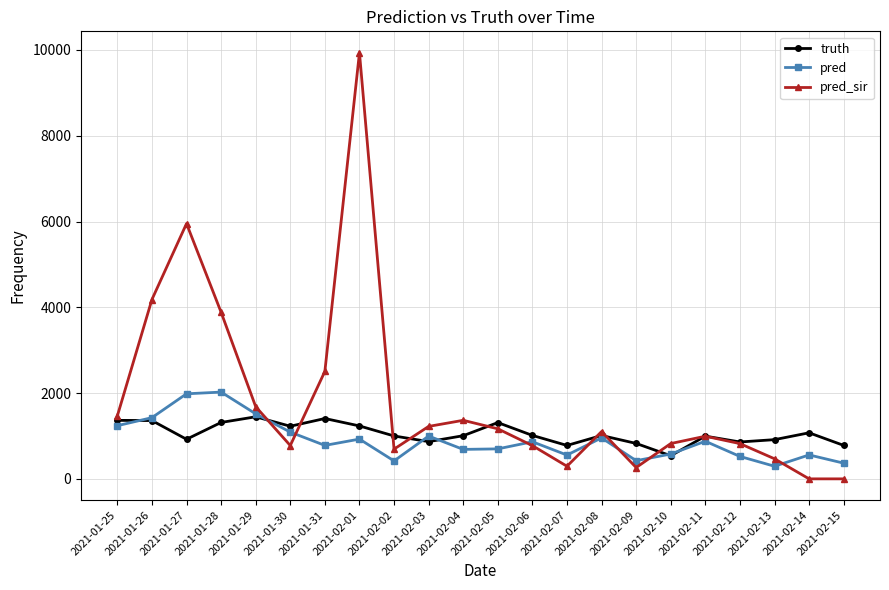

Which series changed the most between 2021-01-26 and 2021-02-07?

pred_sir